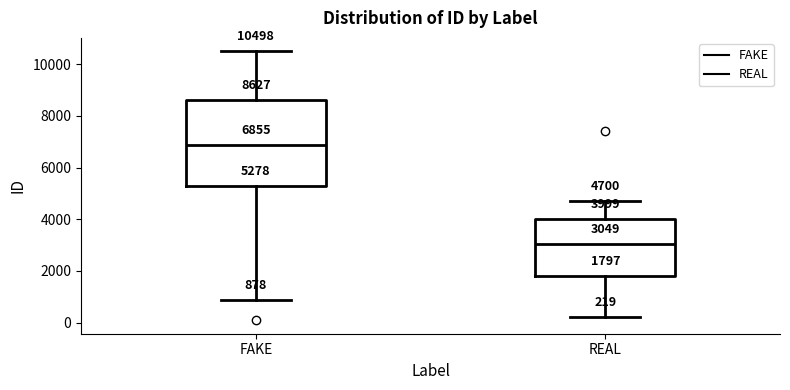

Comparing the boxes themselves (not the whiskers), which one is the tallest?

FAKE